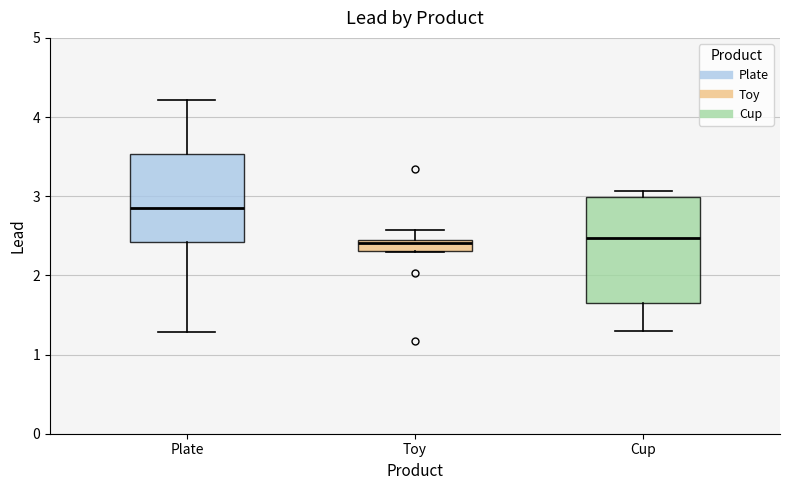

Which box's median line is the highest?

Plate